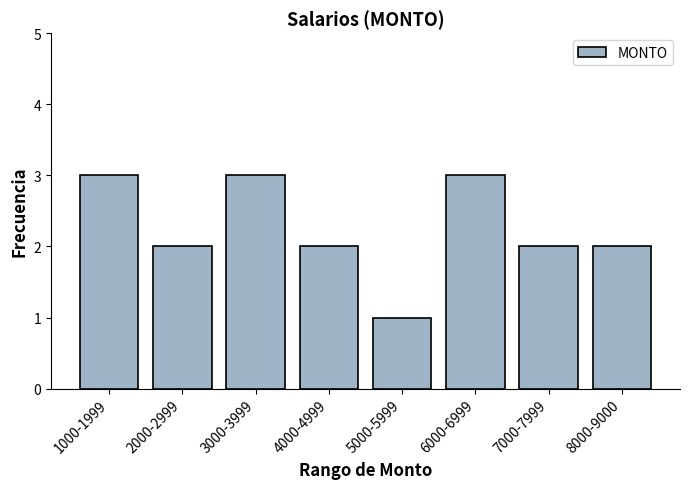

Reading left to right, extract all data points from this chart.

1000-1999=3	2000-2999=2	3000-3999=3	4000-4999=2	5000-5999=1	6000-6999=3	7000-7999=2	8000-9000=2